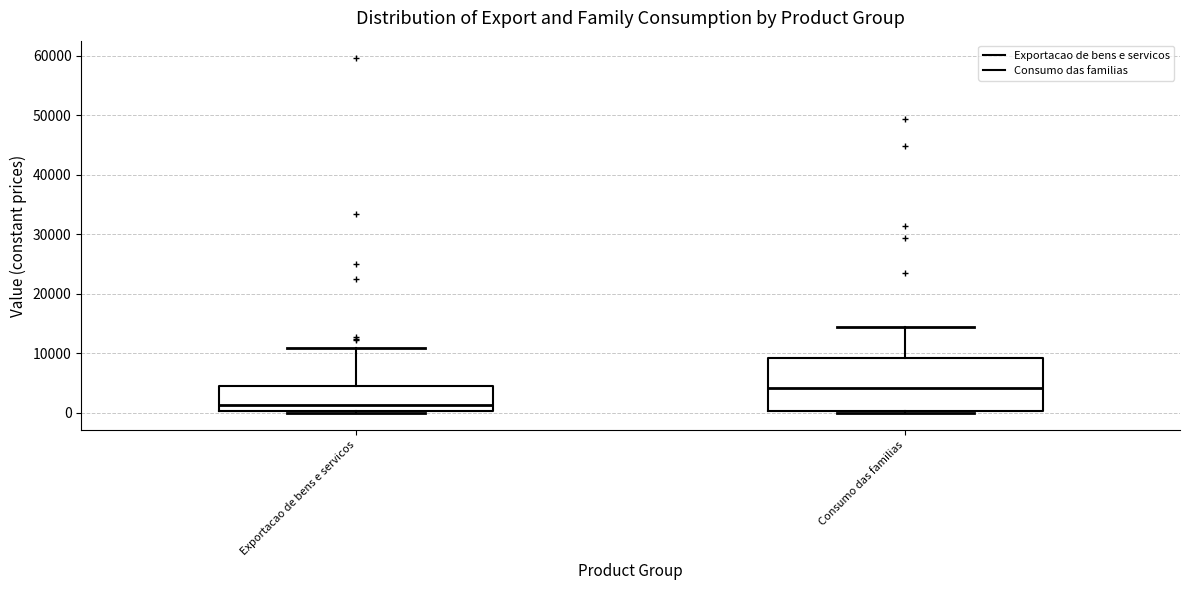

Which box's median line is the lowest?

Exportacao de bens e servicos